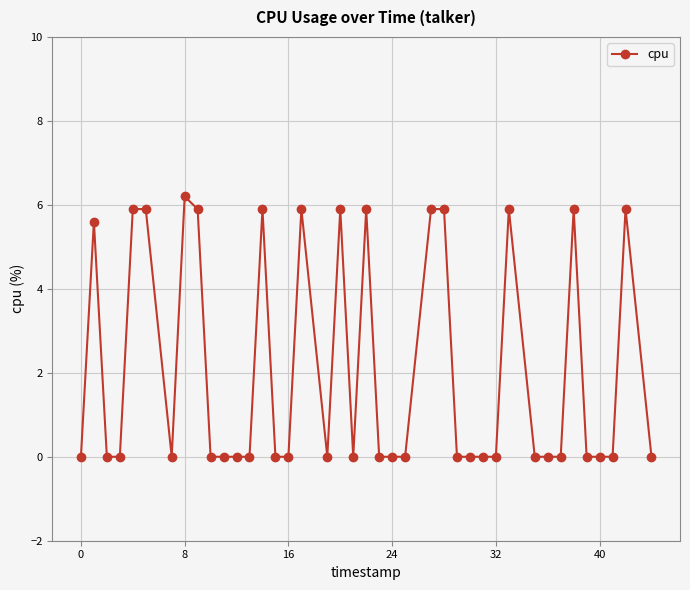

What is the difference between the maximum and minimum values?

6.2